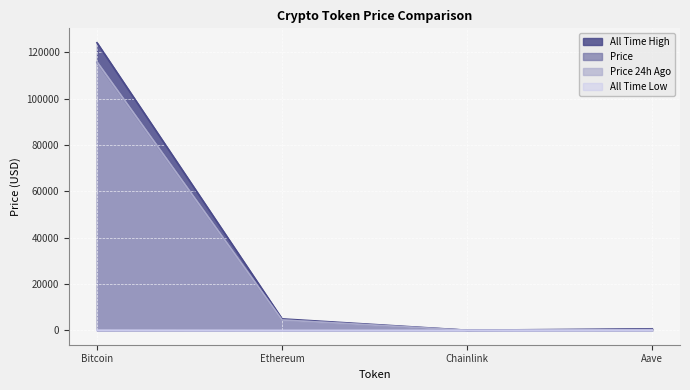

At which label is price24hAgo closest to 57938?

Ethereum